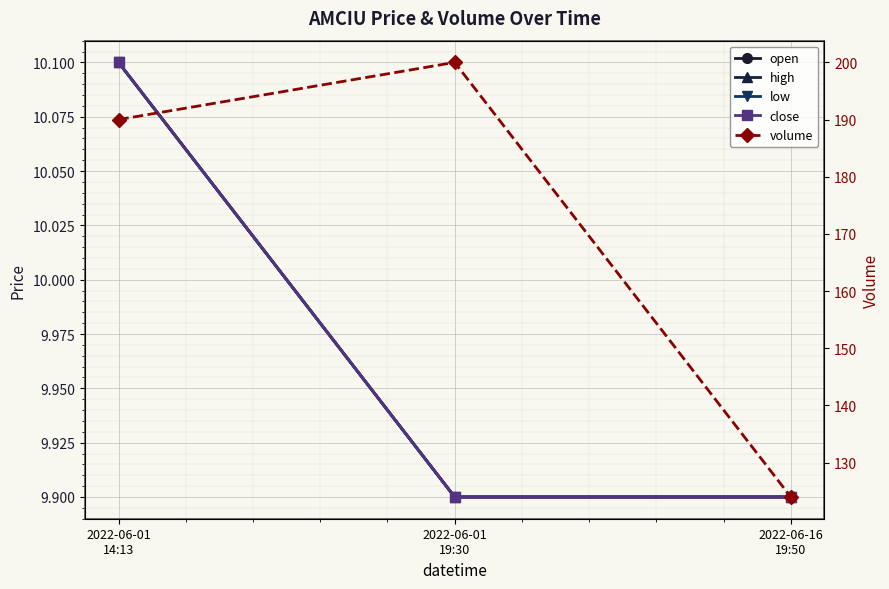

Is this an area chart (filled region under the line)?

No